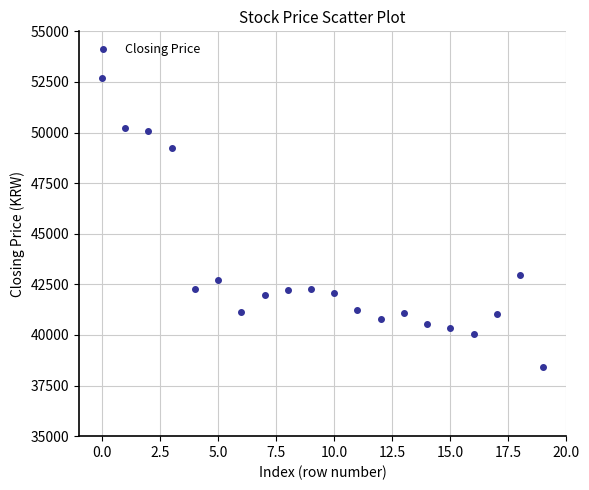

What is the range of Y values (max minus min)?

14300